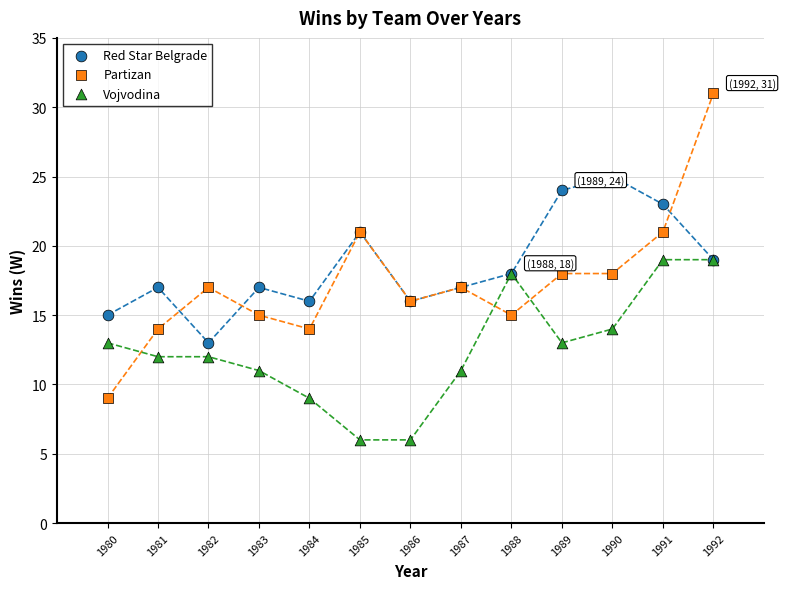

What are all the series names shown in the legend?

Red Star Belgrade, Partizan, Vojvodina